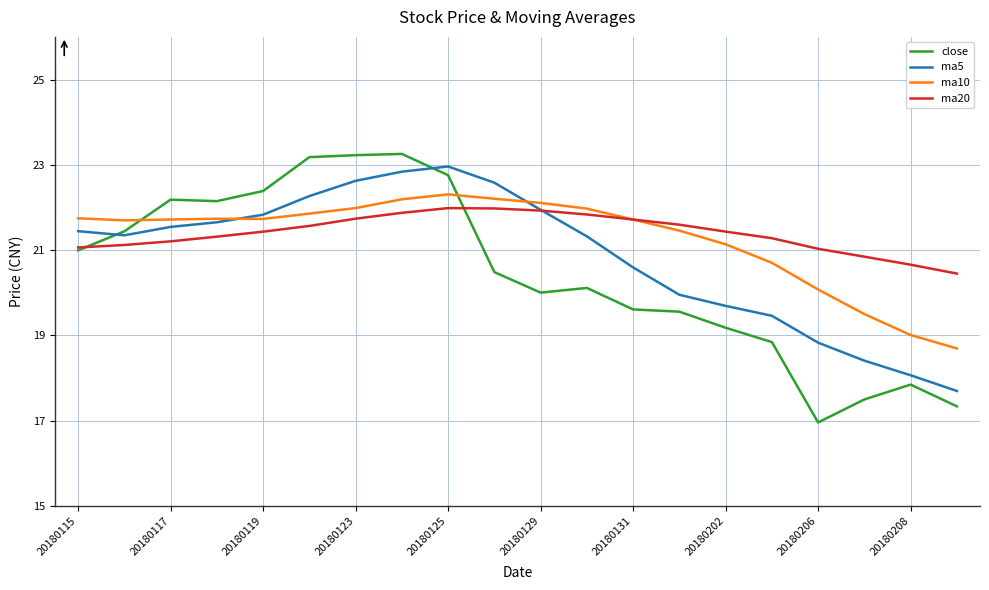

What is the lowest value of the ma10 series?

18.7